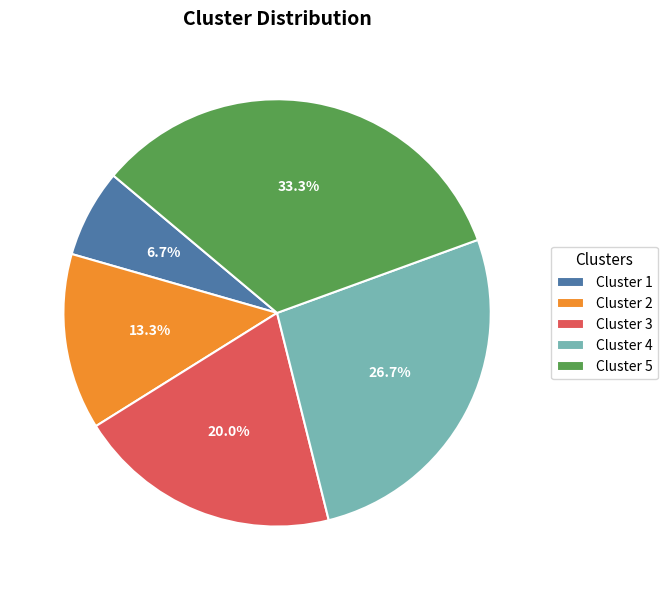

How many slices are in this pie chart?

5